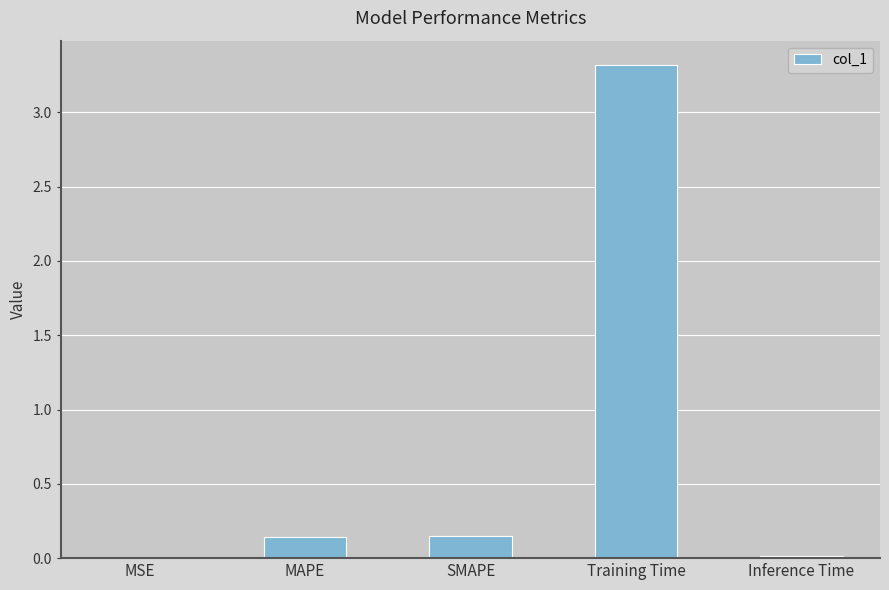

What is the greatest value displayed?

3.3